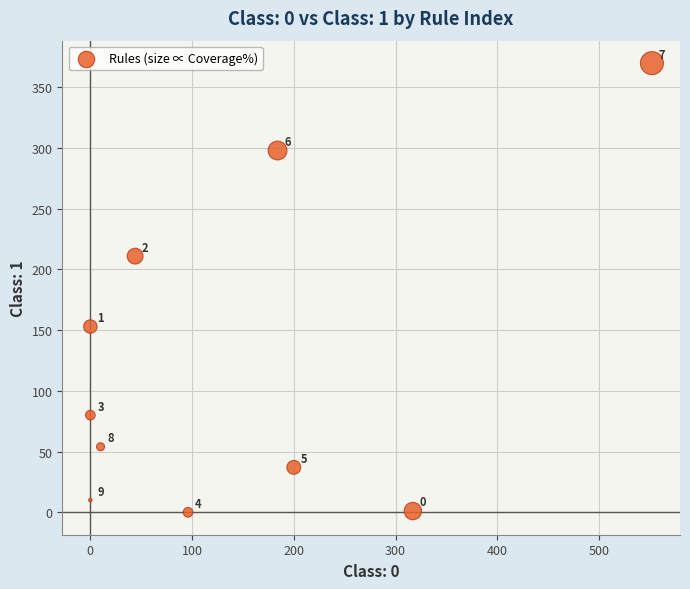

What Y value in the scatter plot is closest to 185?

211